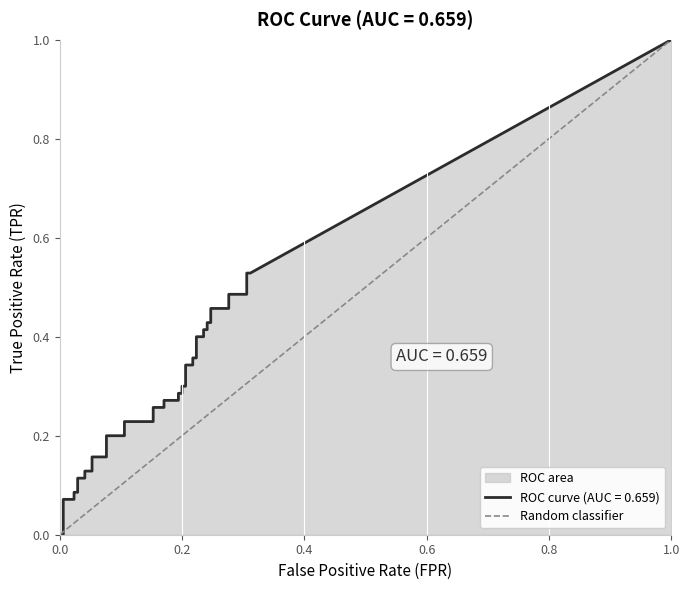

What is the difference between the maximum and minimum values?

1